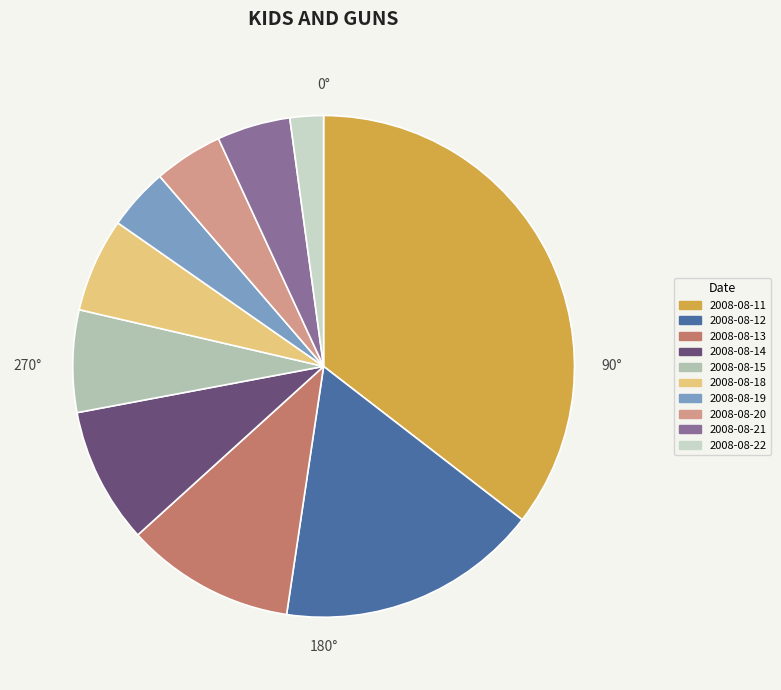

The 2008-08-12 slice represents 17% of the pie. True or false?

True